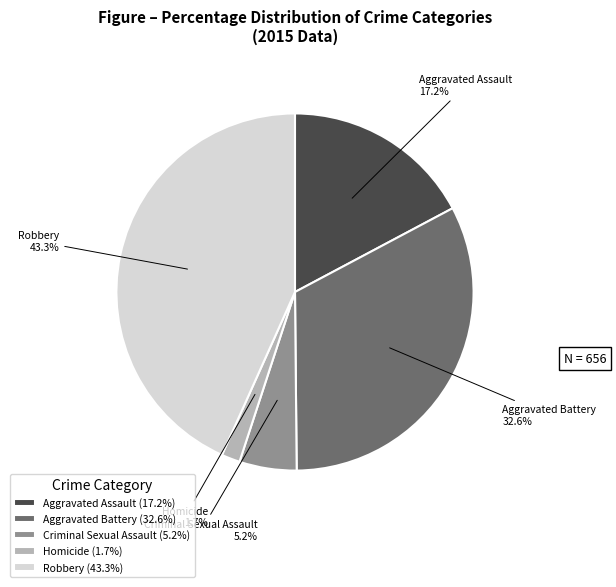

Count the number of slices in the pie.

5